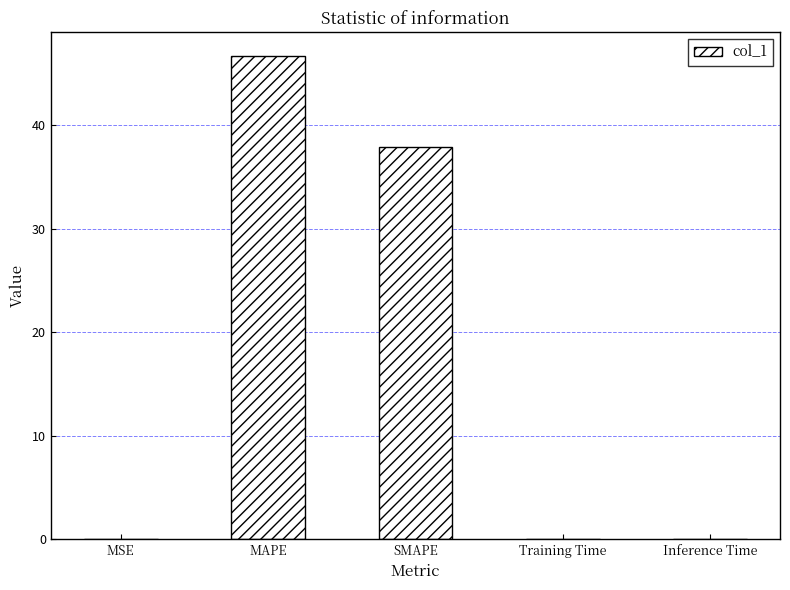

True or false: the data shows 37.8 at SMAPE.

True